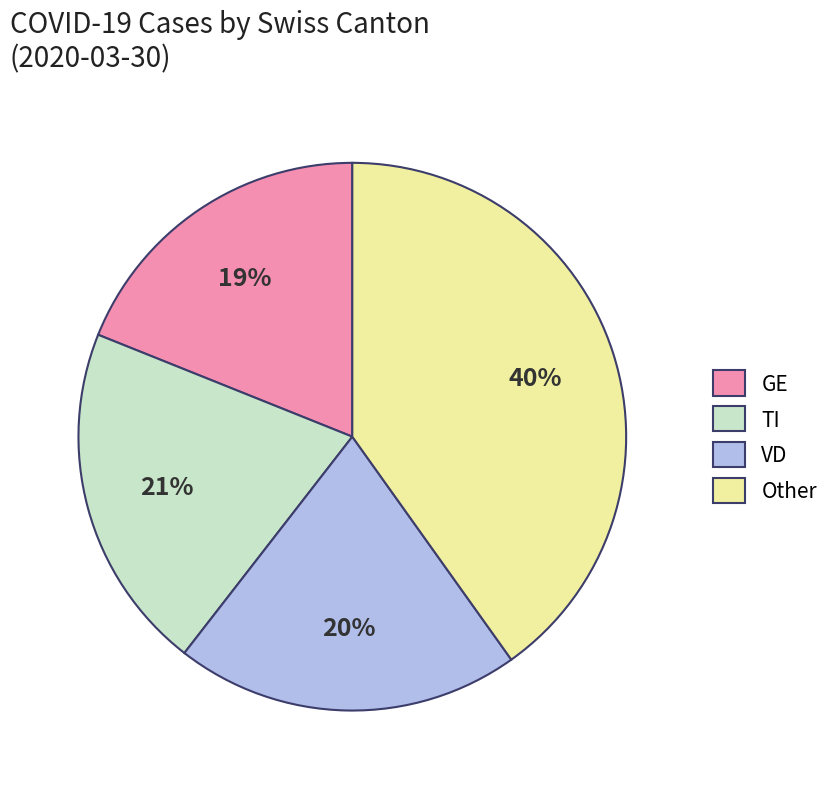

The Other slice represents 33% of the pie. True or false?

False